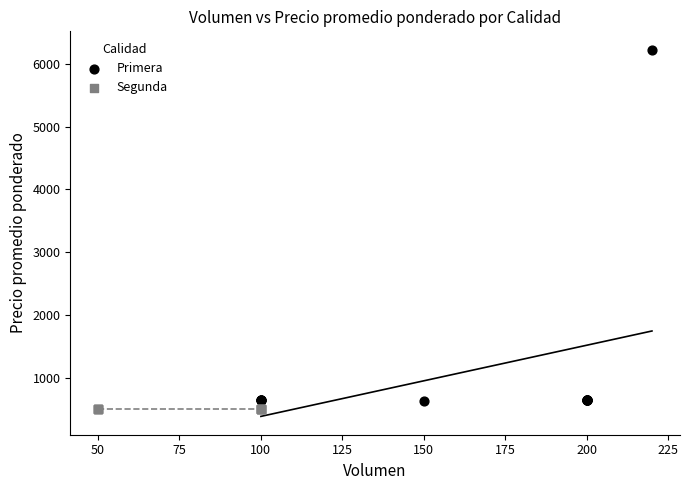

Which series reaches the maximum Y coordinate?

Primera